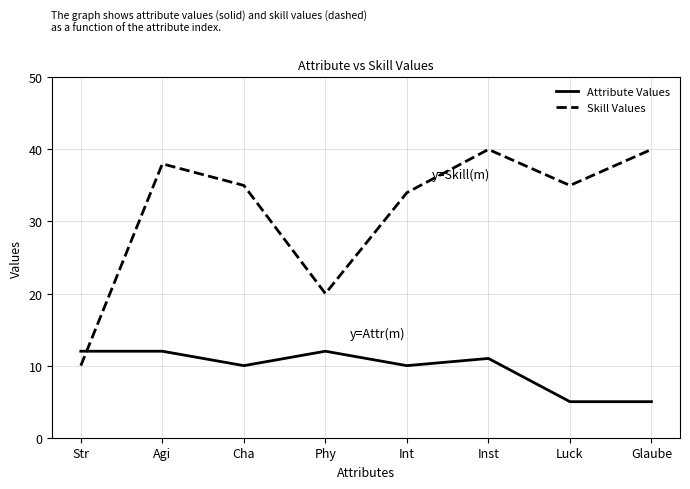

Count the number of data series in this chart.

2